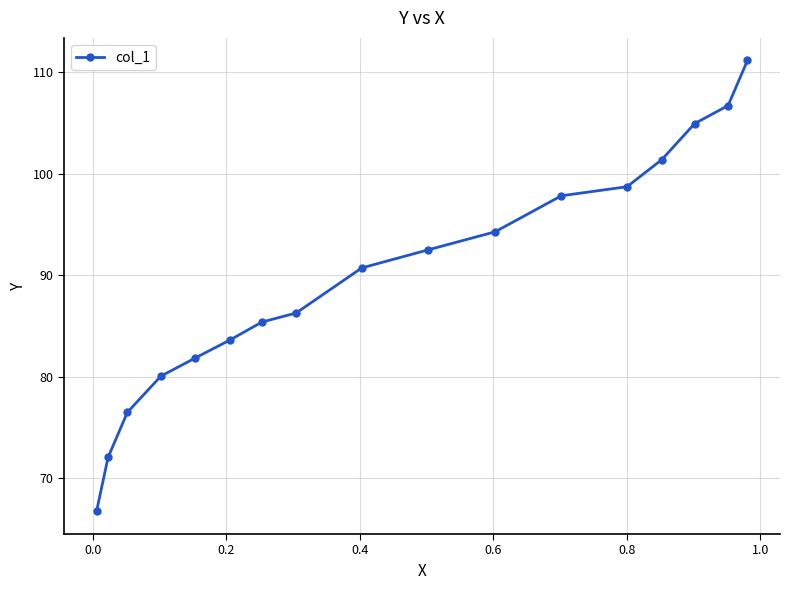

Reading left to right, transcribe all the data shown in this chart.

66.7	72.0	76.5	80.1	81.8	83.6	85.4	86.3	90.7	92.5	94.3	97.8	98.7	101.4	105.0	106.7	111.2